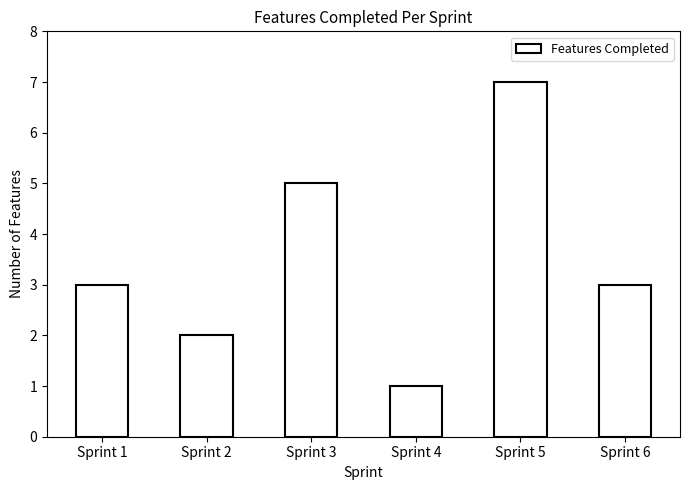

The value at Sprint 5 is 9. True or false?

False